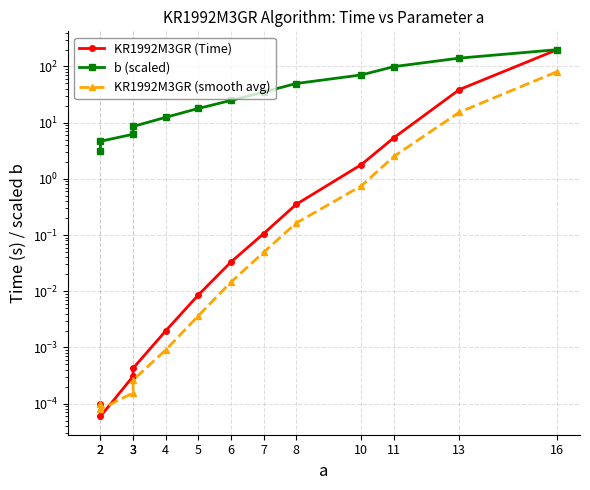

At which label does KR1992M3GR (smooth avg) reach its peak?

16